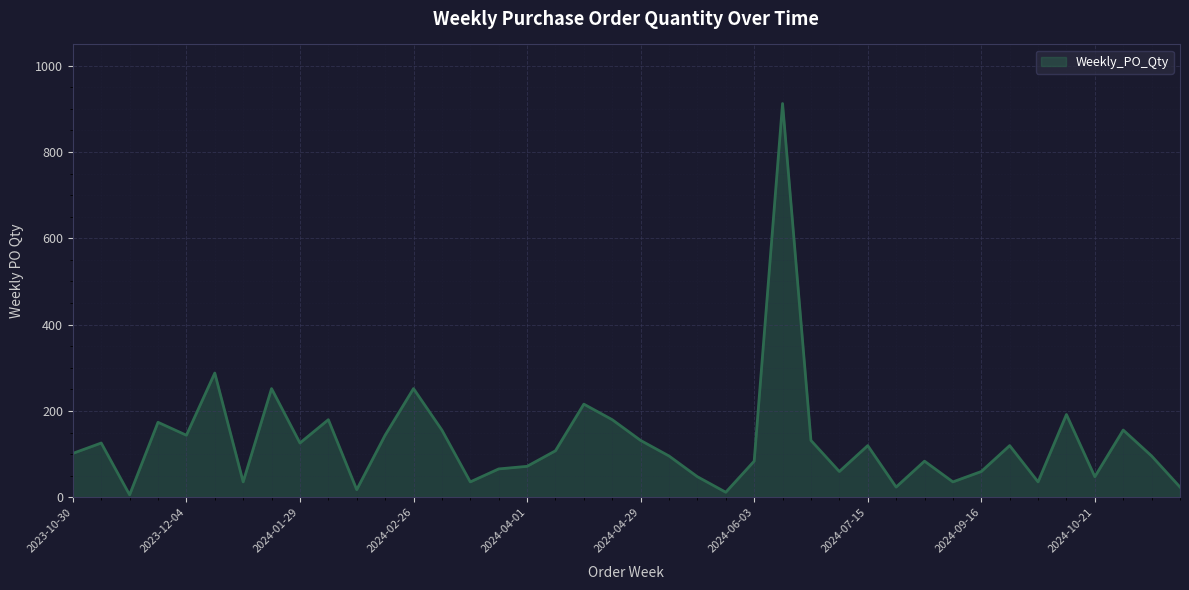

What is the difference between the maximum and minimum values?

906